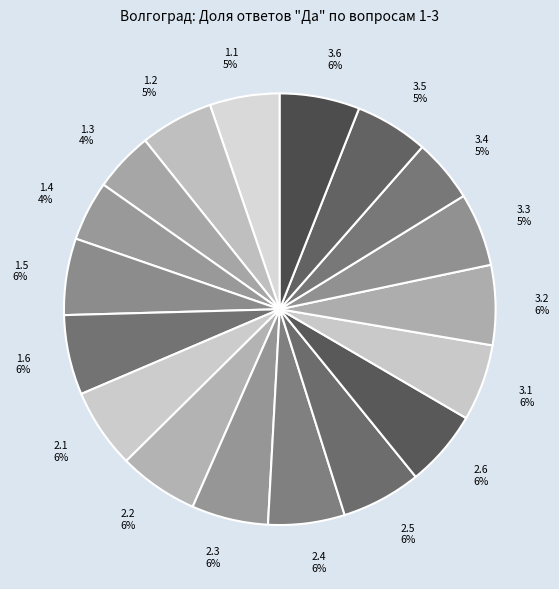

Count the number of slices in the pie.

18